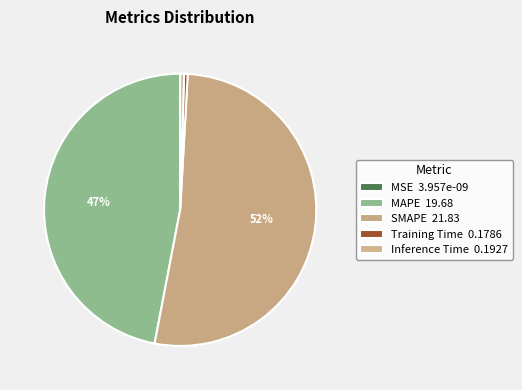

How many segments does this pie chart have?

5